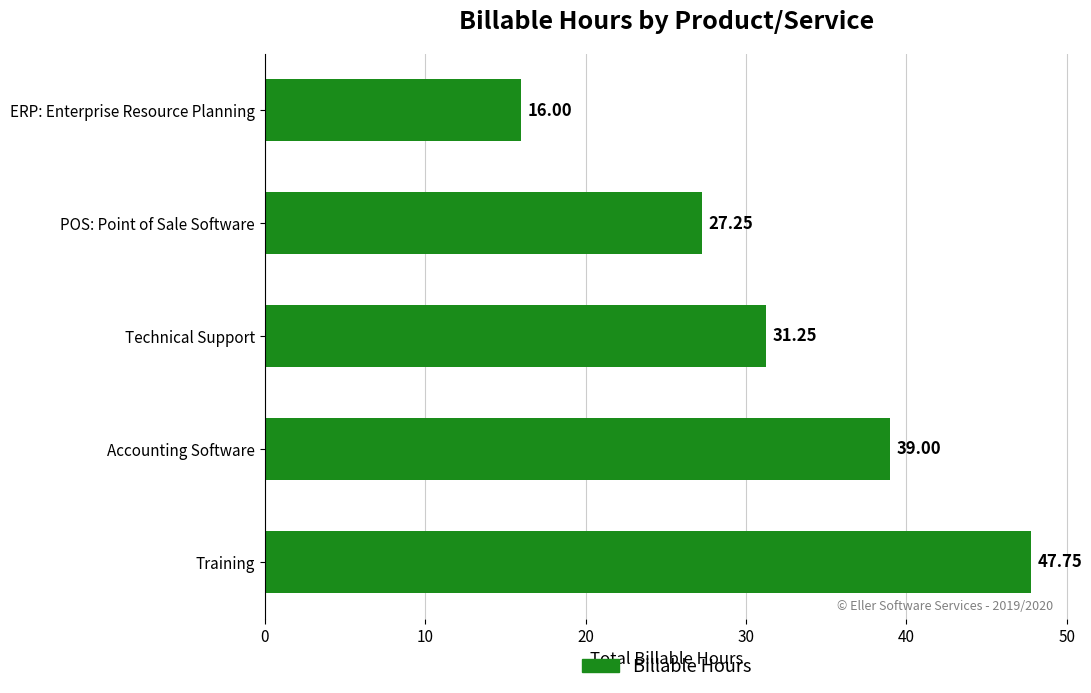

What is the difference between the values at POS: Point of Sale Software and Training?

20.5